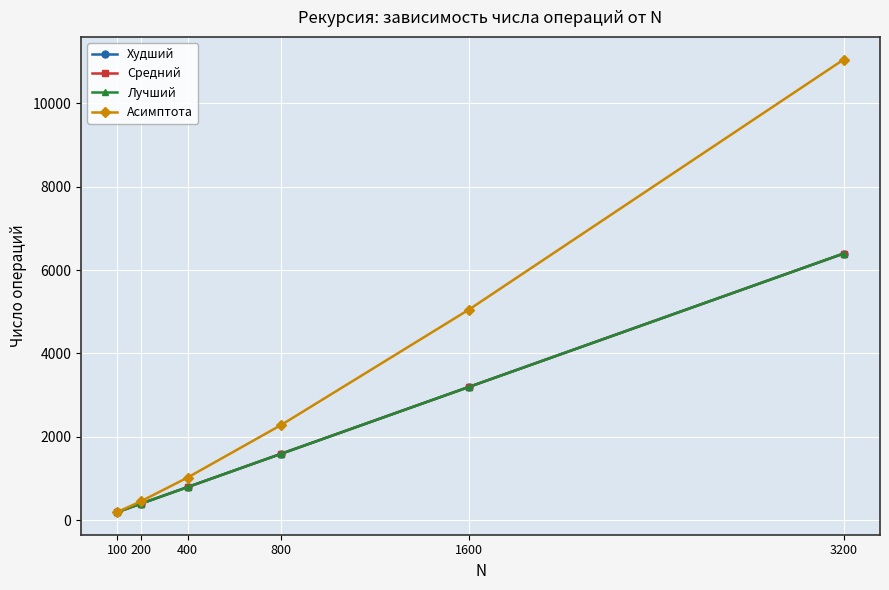

True or false: Лучший and Худший cross at least once.

False